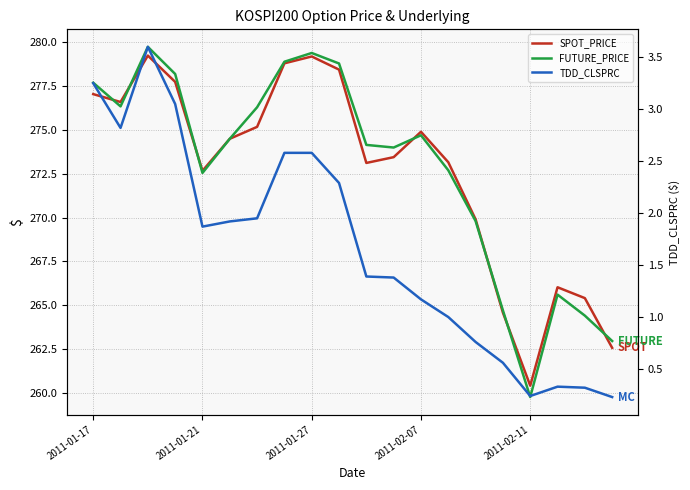

Is this an area chart (filled region under the line)?

No